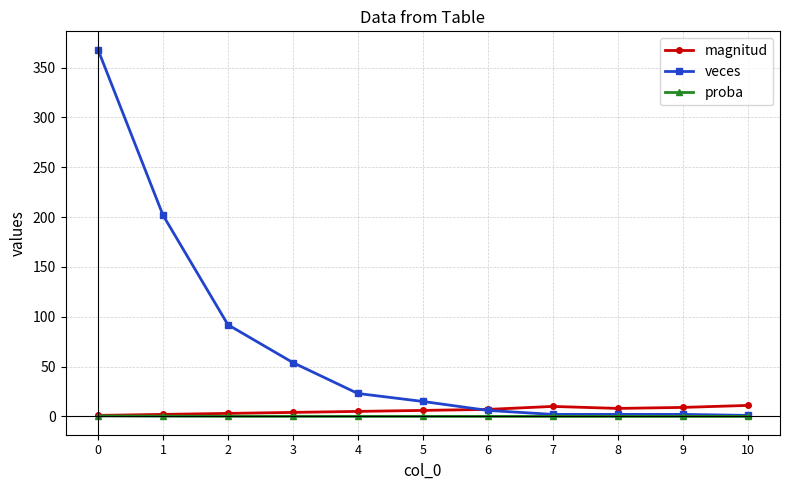

What is the greatest value displayed?

368.0